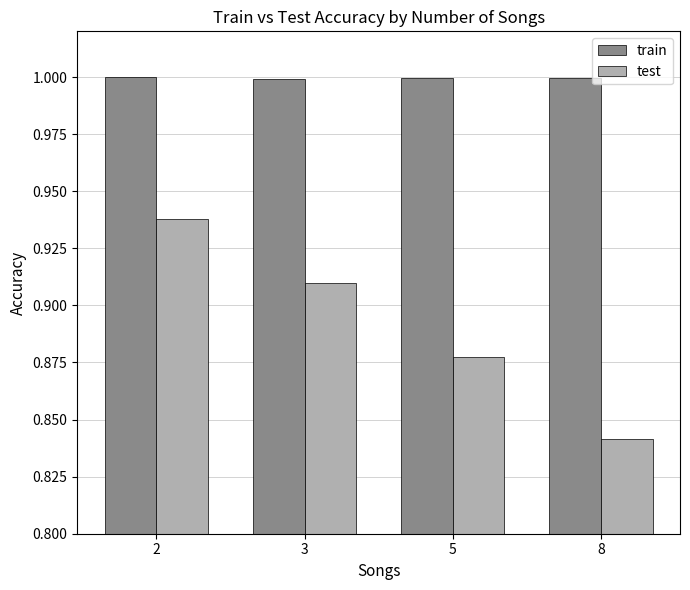

Which series has the largest range (max minus min)?

test